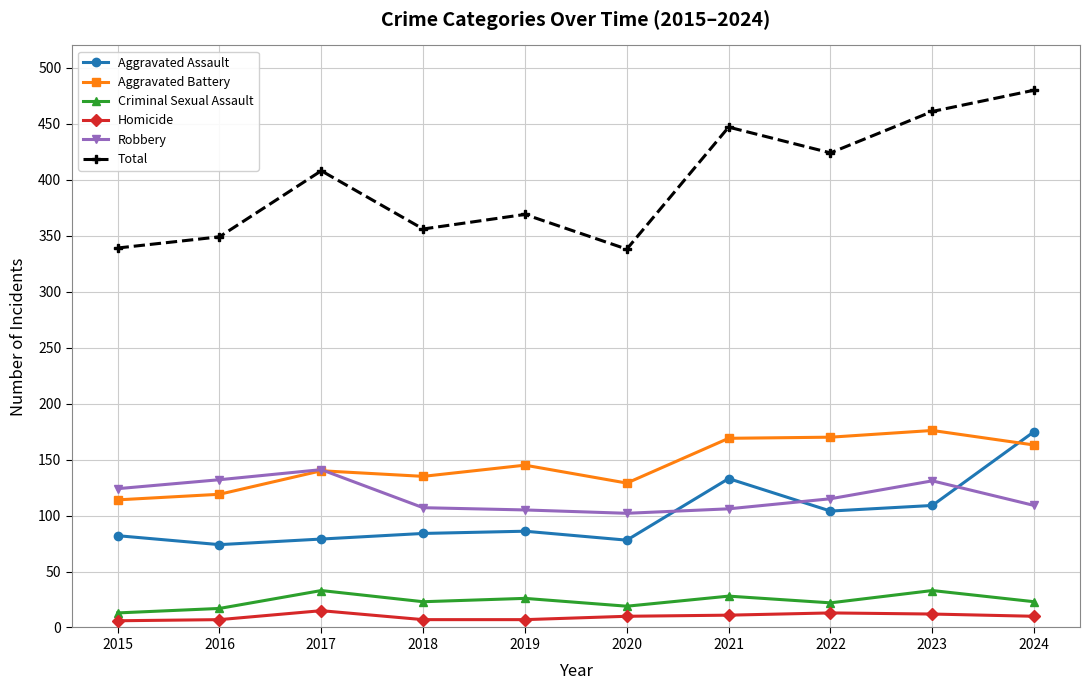

True or false: Robbery has a value of 106 at 2021.

True